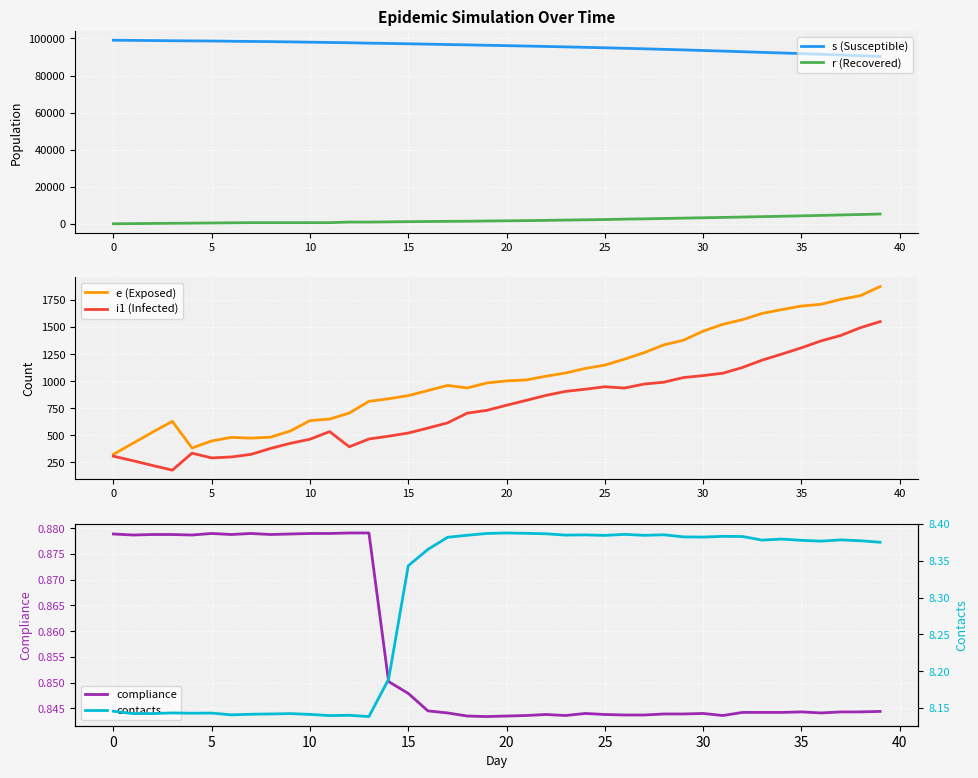

Which category has the lowest value in the compliance series?

19